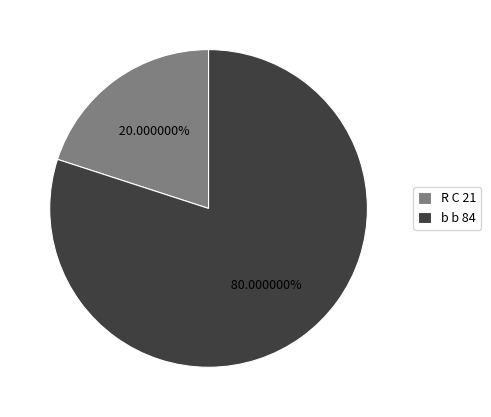

To the nearest percent, what is the difference between the R C and b b slice percentages?

60%